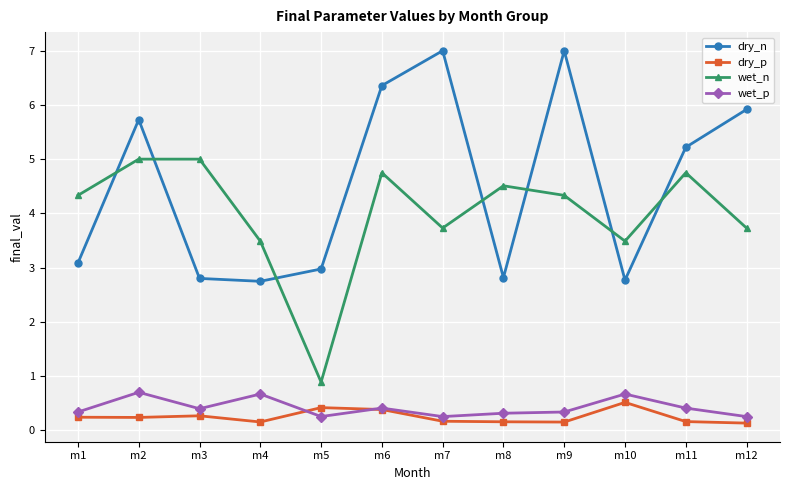

How many categories are shown in the chart?

12